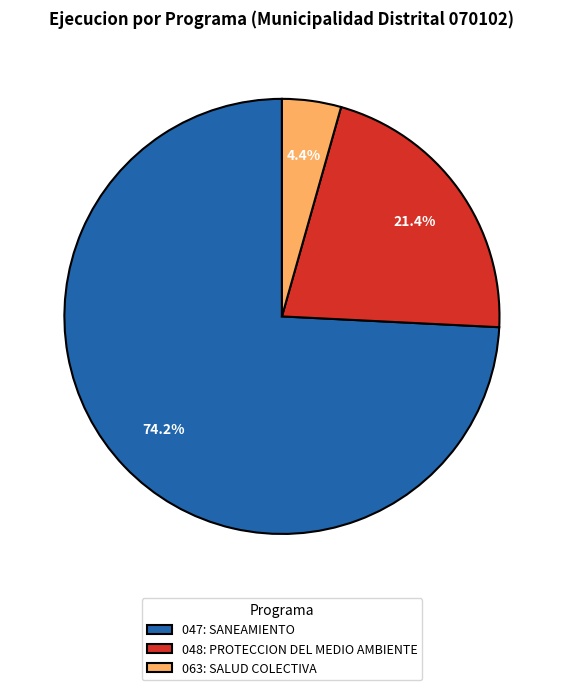

Between 048: PROTECCION DEL MEDIO AMBIENTE and 047: SANEAMIENTO, which is larger?

047: SANEAMIENTO